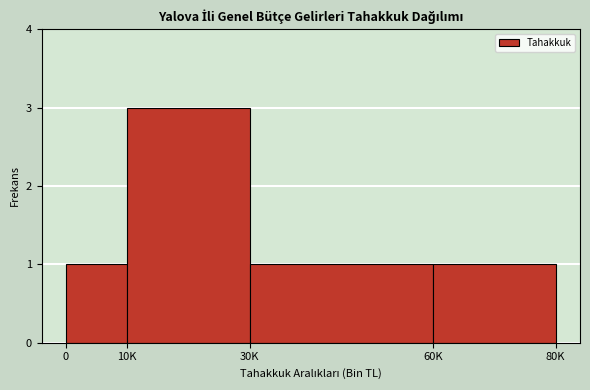

Reading left to right, list all the values displayed in this chart.

1	3	1	1